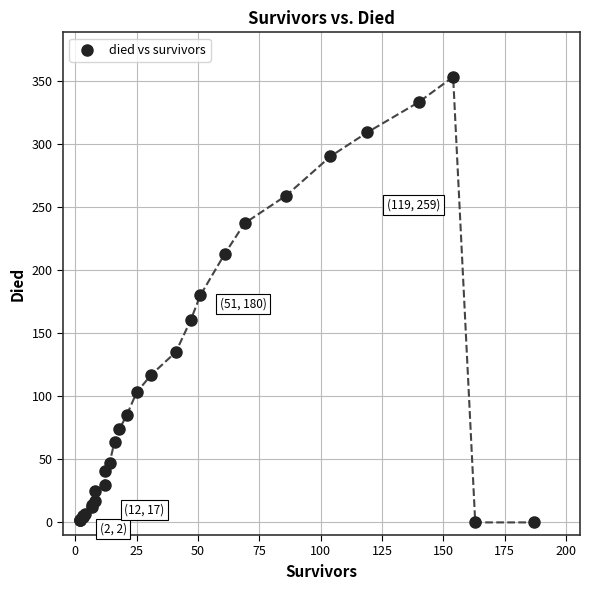

What Y value in the scatter plot is closest to 176?

180